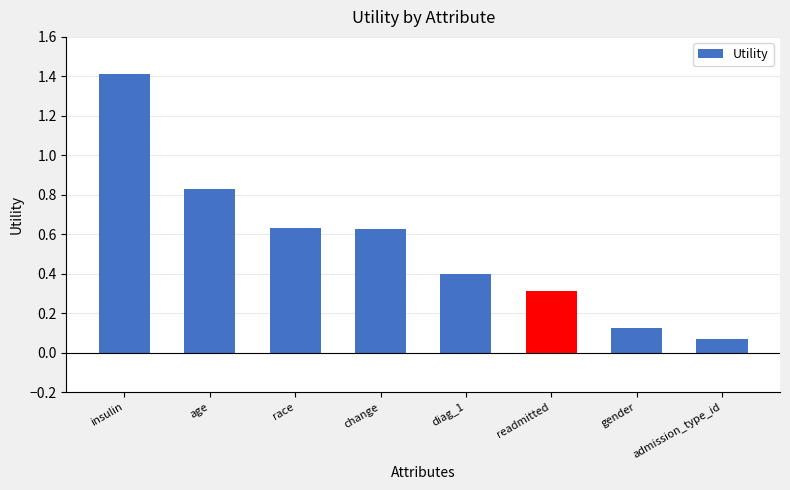

Is it true that the value at insulin is 1.4?

True